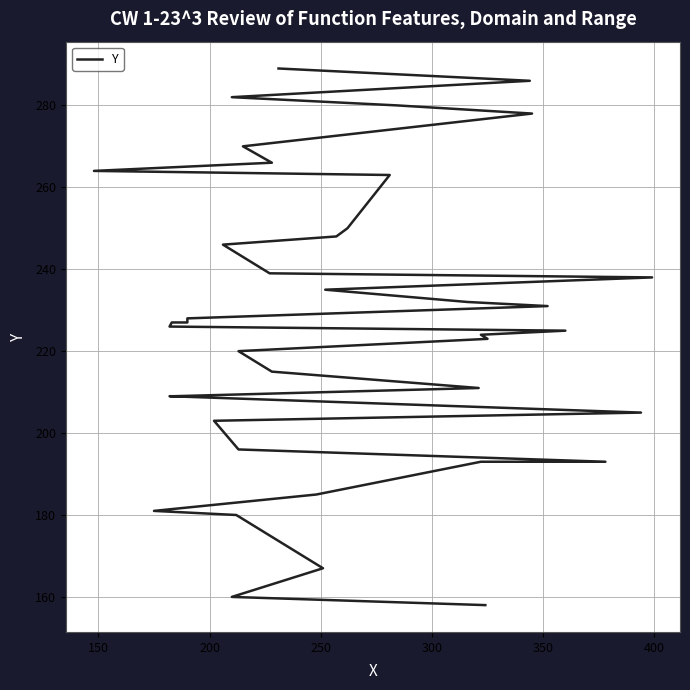

Is this an area chart (filled region under the line)?

No